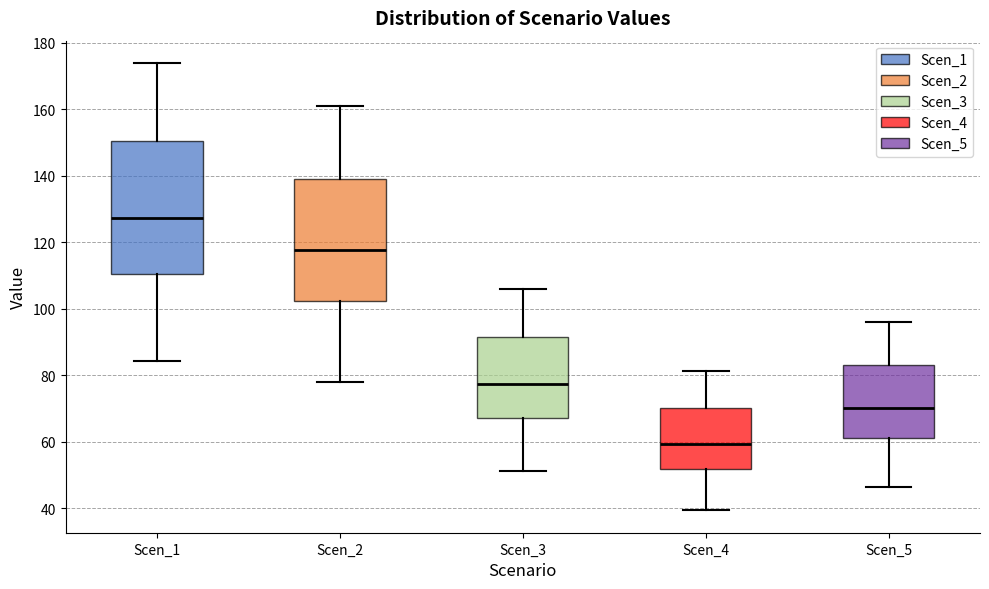

Reading left to right, transcribe this box plot: for each box, give where its median line is, the range the box spans, and where its two whiskers end, as read against the y-axis. The values are not printed on the chart, so give them approximately, as read against the axis.

Scen_1: median 128, box 110 to 150, whiskers 84 to 174
Scen_2: median 118, box 102 to 140, whiskers 78 to 160
Scen_3: median 78, box 68 to 92, whiskers 52 to 106
Scen_4: median 60, box 52 to 70, whiskers 40 to 82
Scen_5: median 70, box 60 to 82, whiskers 46 to 96